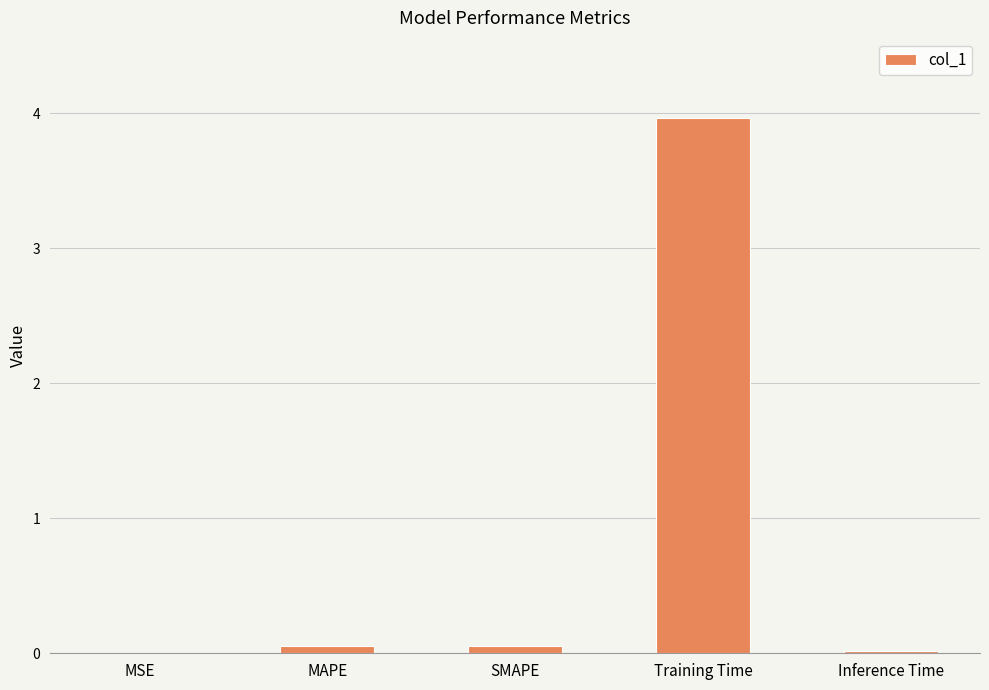

What is the maximum value shown in the chart?

4.0